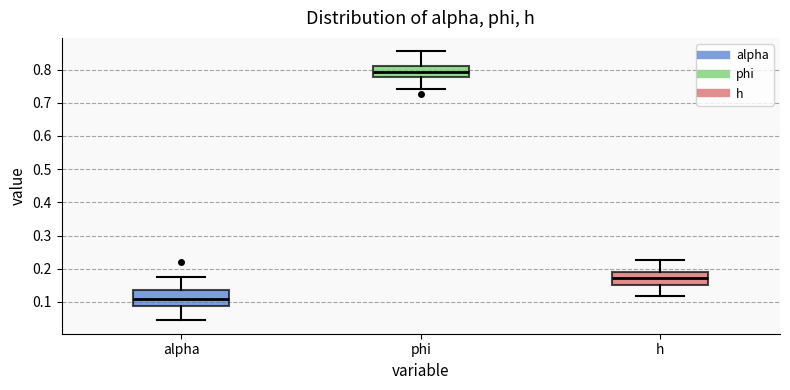

Reading left to right, transcribe this box plot: for each box, give where its median line is, the range the box spans, and where its two whiskers end, as read against the y-axis. The values are not printed on the chart, so give them approximately, as read against the axis.

alpha: median 0.11, box 0.09 to 0.14, whiskers 0.04 to 0.18
phi: median 0.79, box 0.78 to 0.81, whiskers 0.74 to 0.85
h: median 0.17, box 0.15 to 0.19, whiskers 0.12 to 0.23